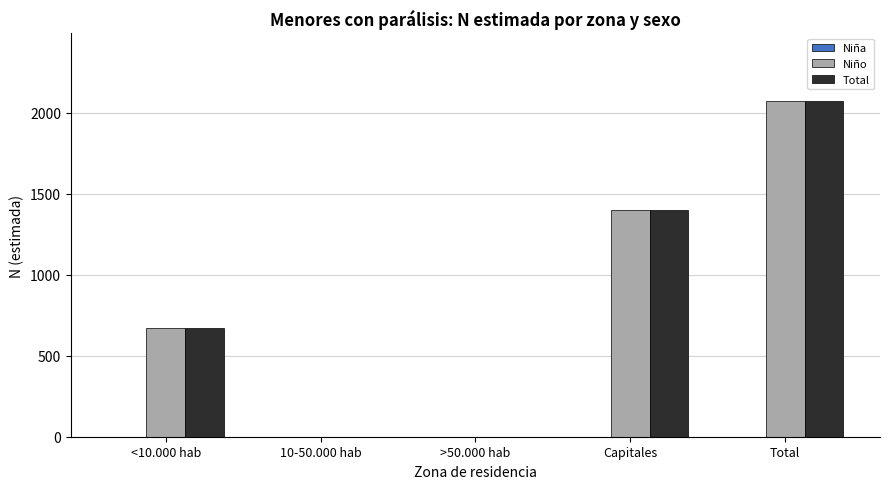

Are the bars horizontal?

No